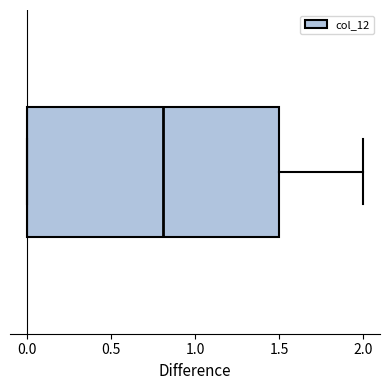

Where is the right edge of the box on the x-axis? The values are not printed on the chart, so give them approximately, as read against the axis.

1.5